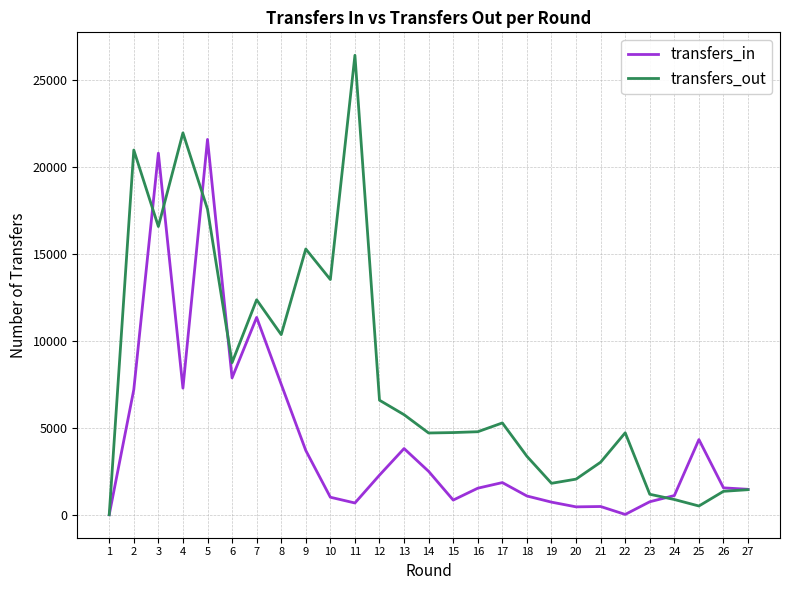

True or false: transfers_out has a value of 7797 at 13.

False